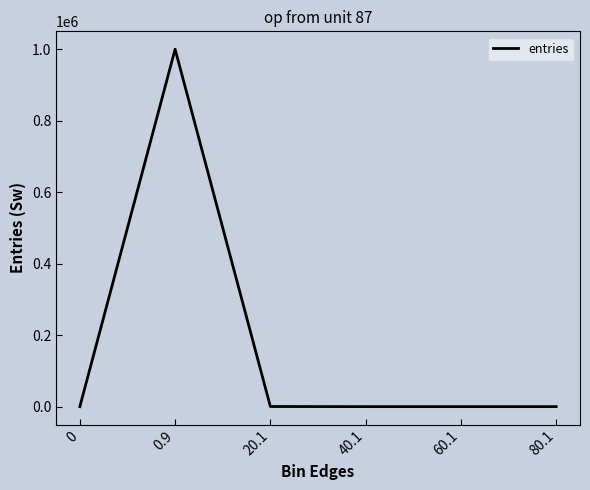

The value at 0 is 336849. True or false?

False